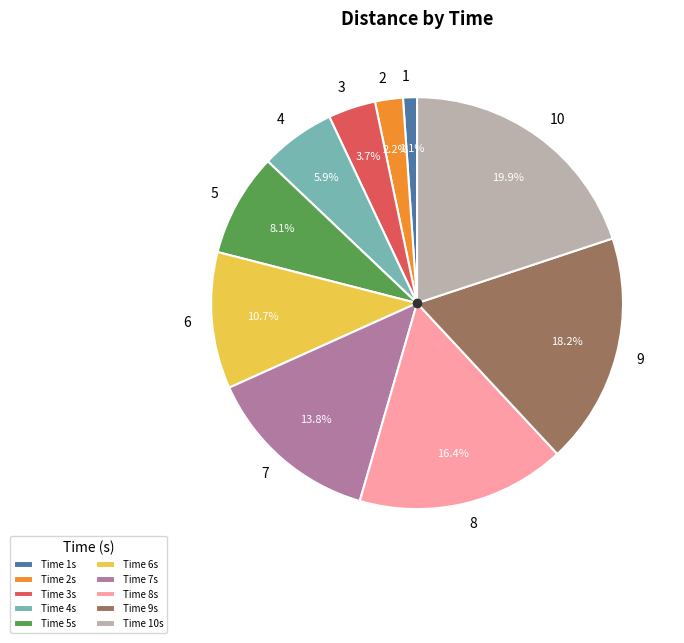

Is 7 the majority of the pie?

No